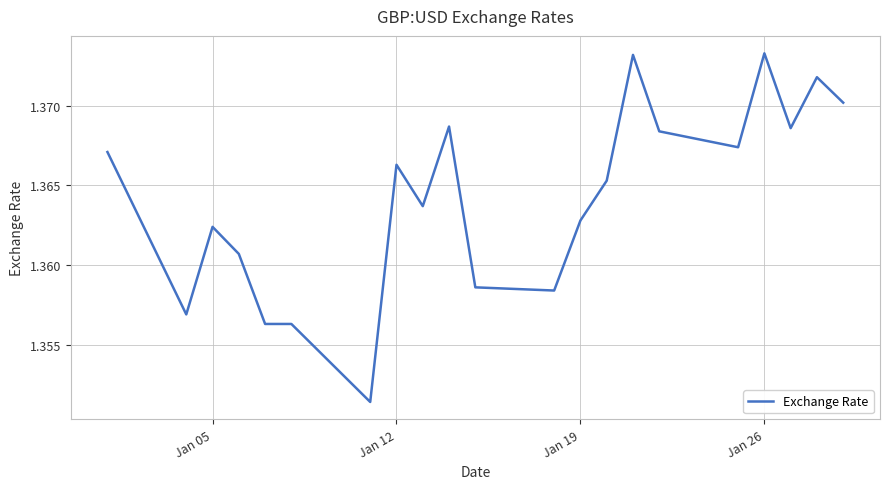

Approximately how many times larger is the value at Jan 26 compared to Jan 12?

1.0